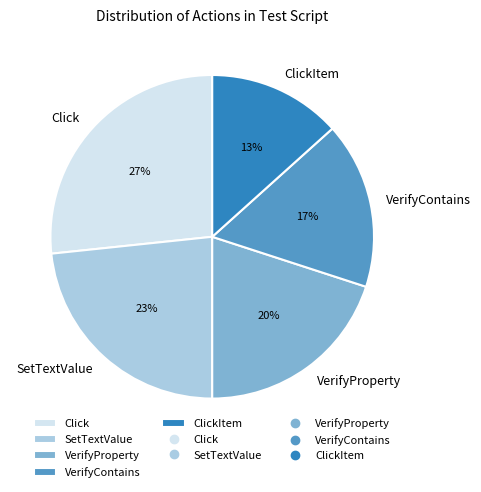

To the nearest percent, what portion does VerifyProperty represent?

20%